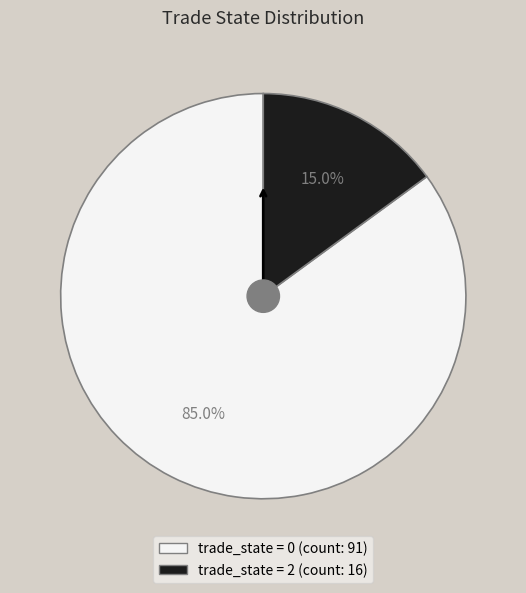

Is there a majority slice in this chart?

Yes